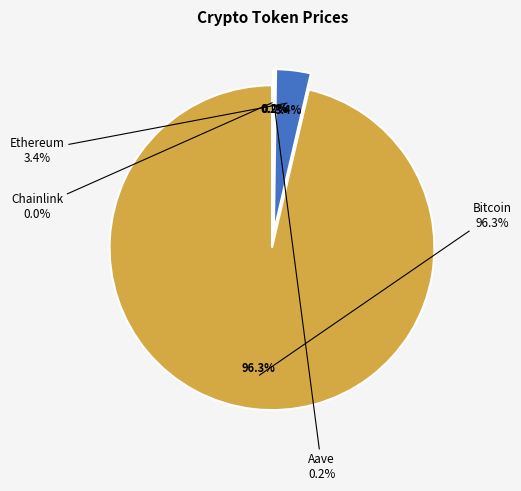

The Bitcoin slice represents 99% of the pie. True or false?

False